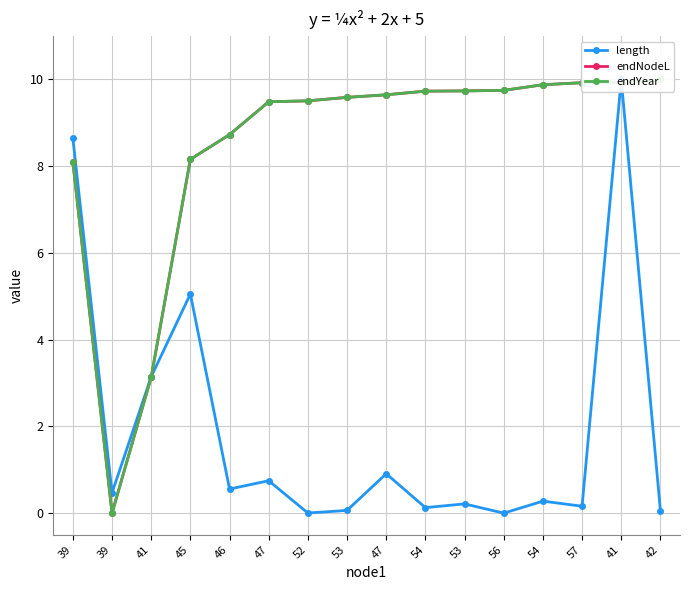

What is the average value of the endNodeL series?

8.5